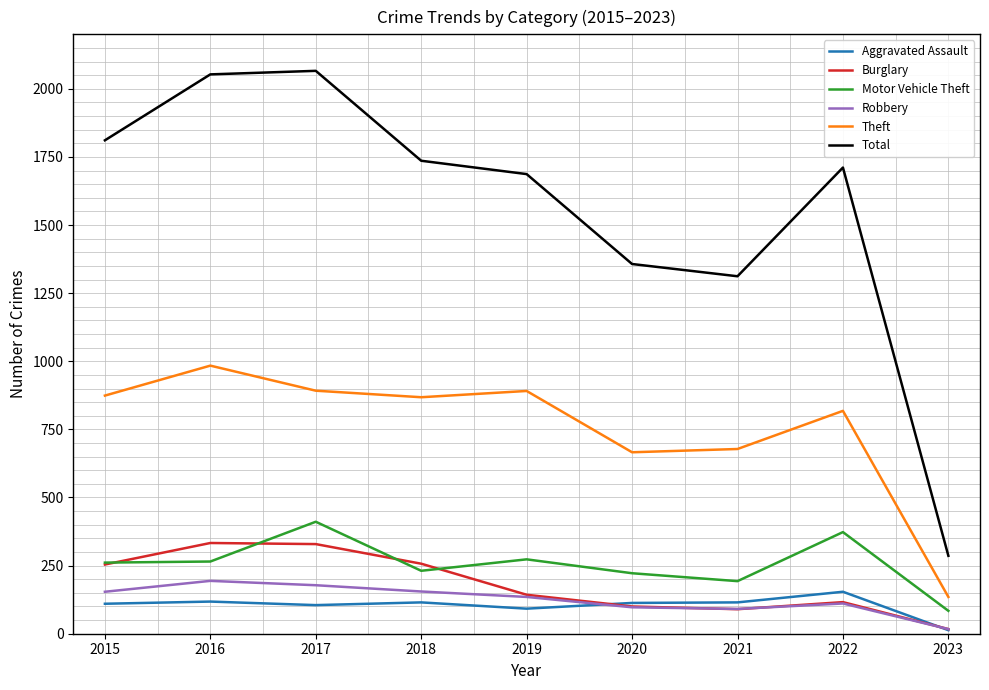

In Motor Vehicle Theft, how many points are lower than both neighbors (excluding endpoints)?

2